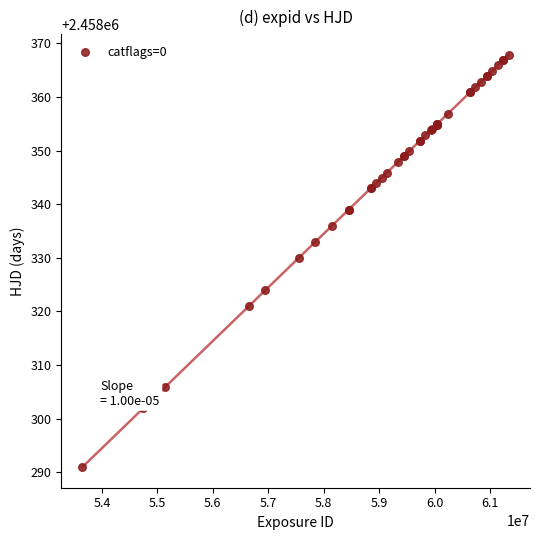

What Y value in the scatter plot is closest to 2458329?

2458330.0